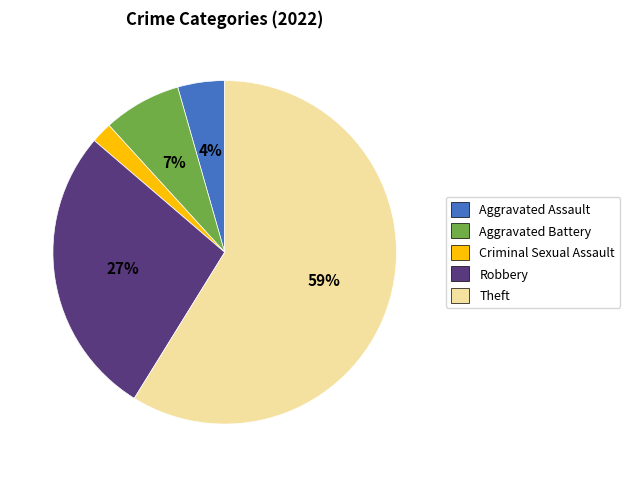

True or false: Robbery accounts for 27% of the total.

True